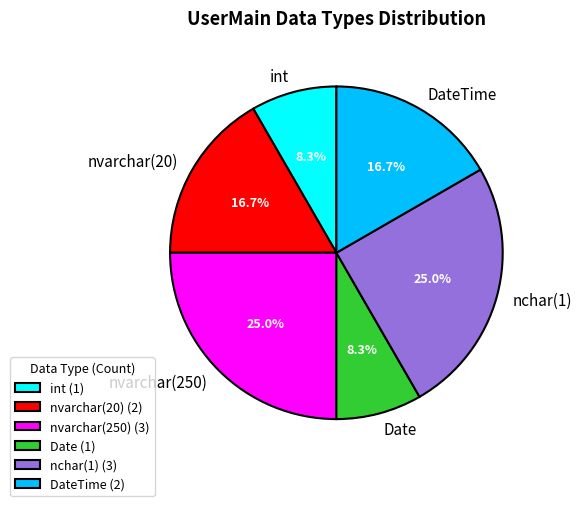

Between Date and DateTime, which is larger?

DateTime